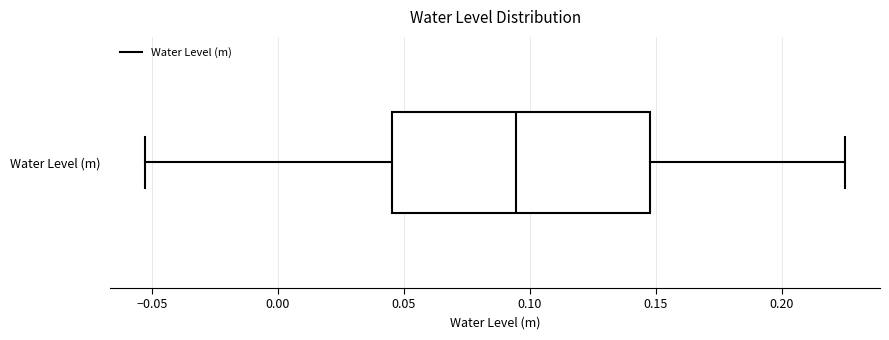

Read this box plot against the x-axis: the position of the median line, the range covered by the box, and the ends of both whiskers. The values are not printed on the chart, so give them approximately, as read against the axis.

median 0.095, box 0.045 to 0.150, whiskers -0.055 to 0.225